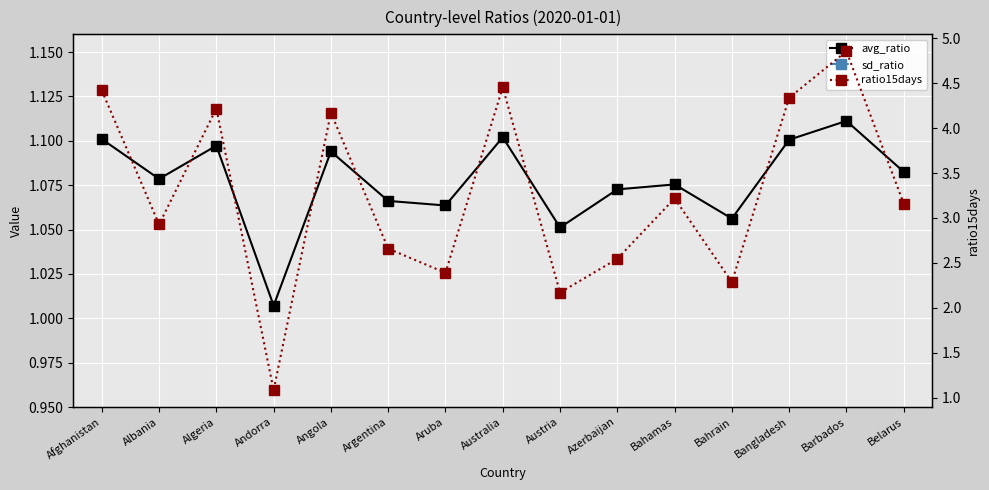

Rank the series by their average value, from highest to lowest.

ratio15days, avg_ratio, sd_ratio